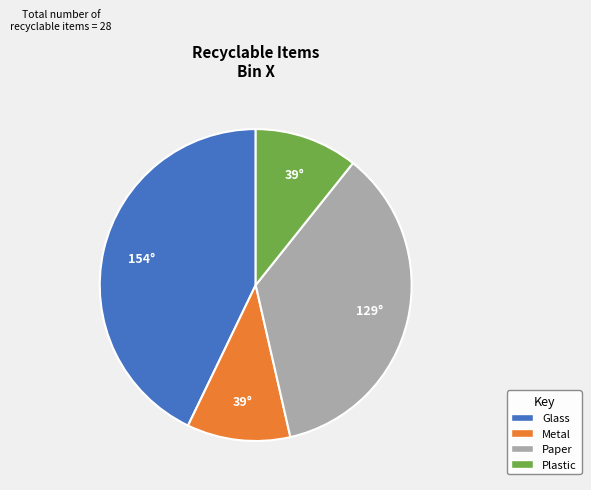

Is there any slice that represents more than half of the pie?

No